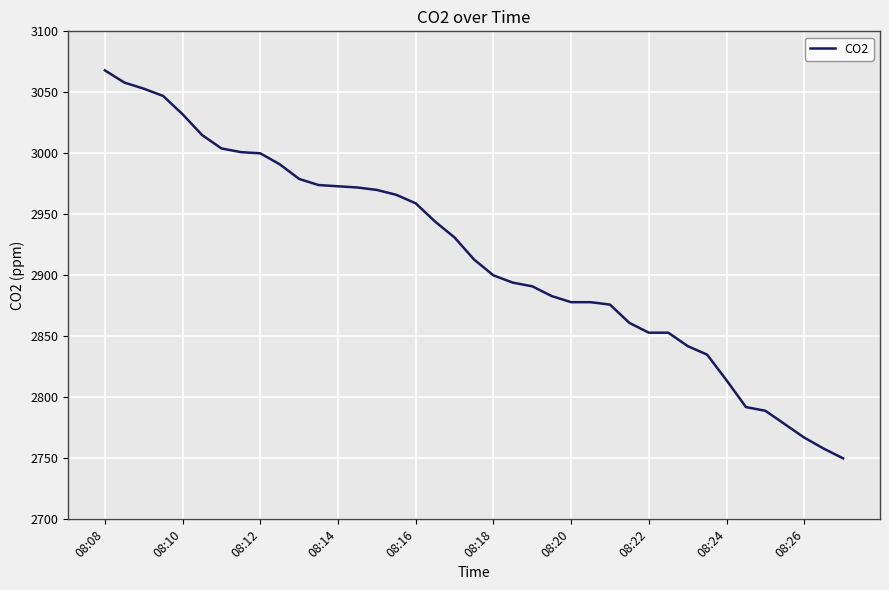

What is the difference between the maximum and minimum values?

318